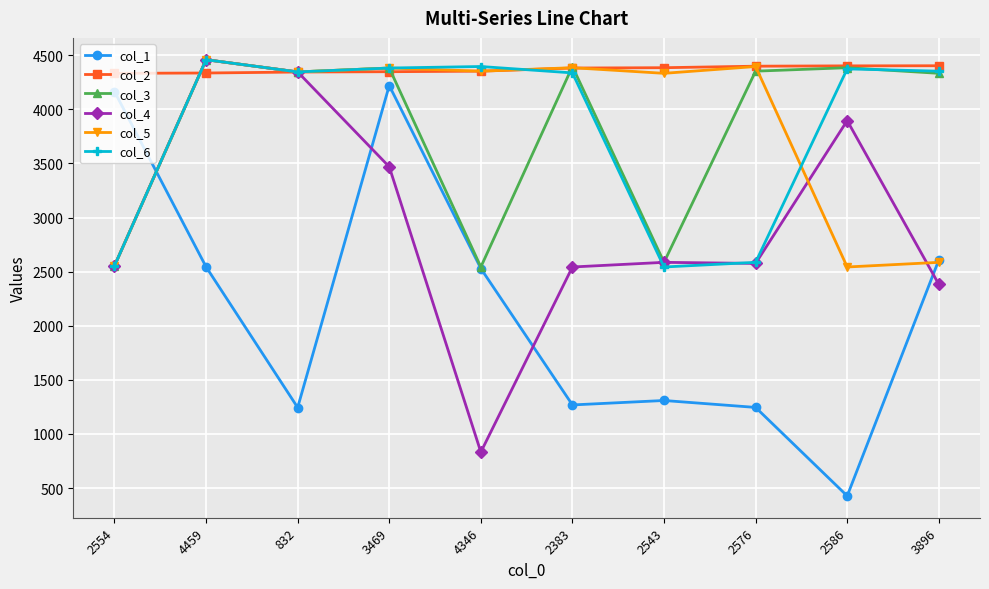

At how many categories does at least one series exceed 2960?

10